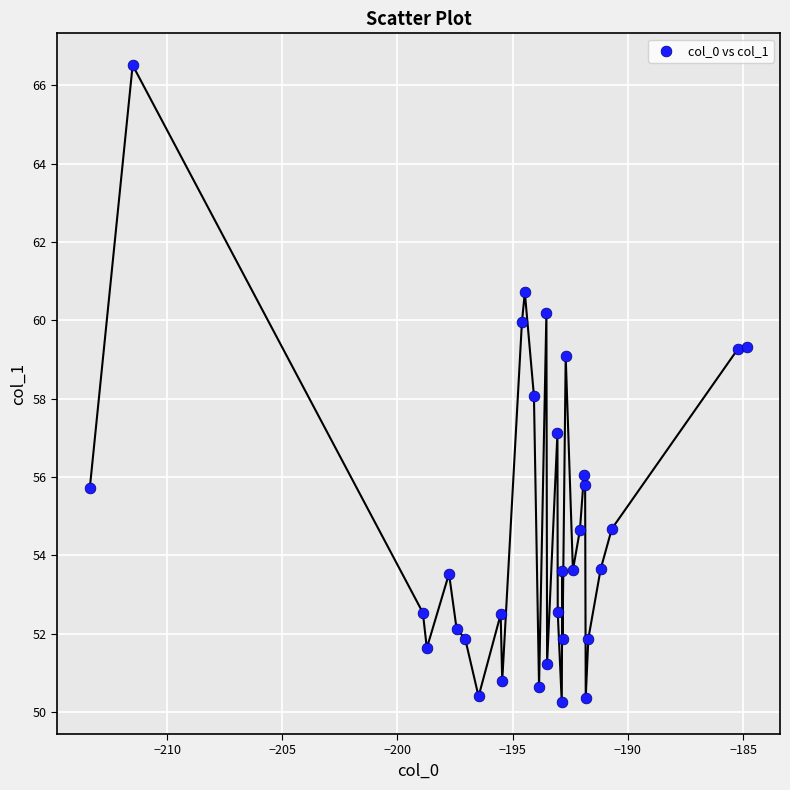

What is the range of Y values (max minus min)?

16.3